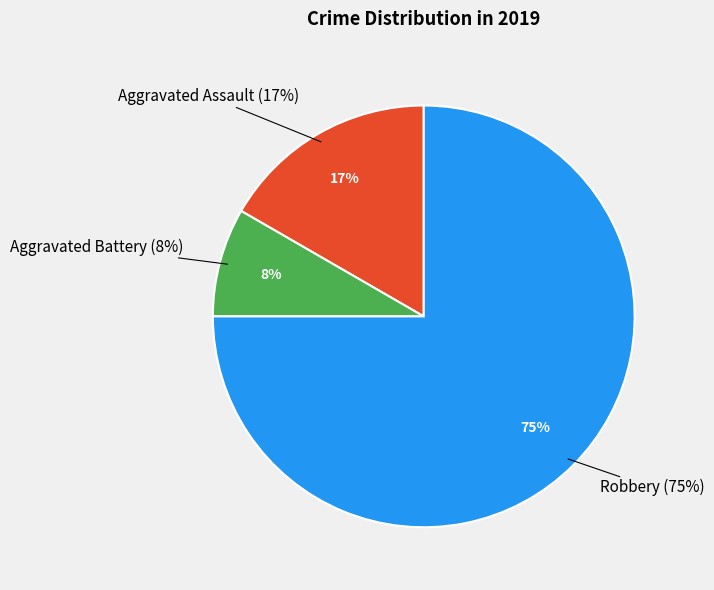

Does any single category account for the majority?

Yes